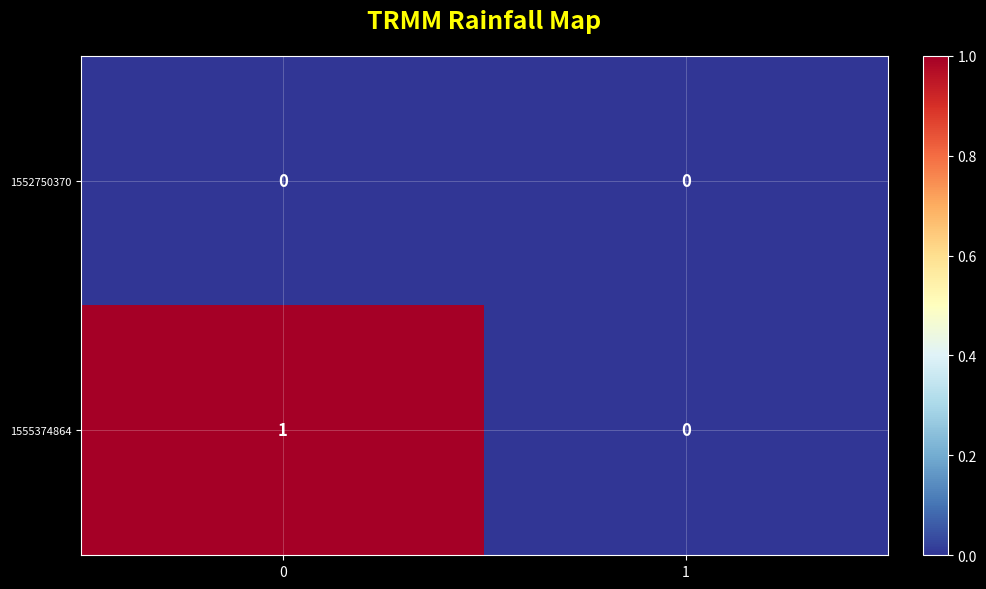

The value of 1552750370 at 1 is 0. True or false?

True